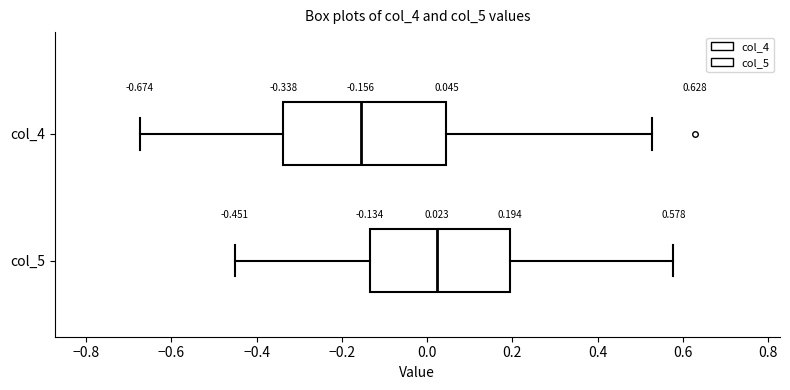

Which box has the furthest to the right median line?

col_5